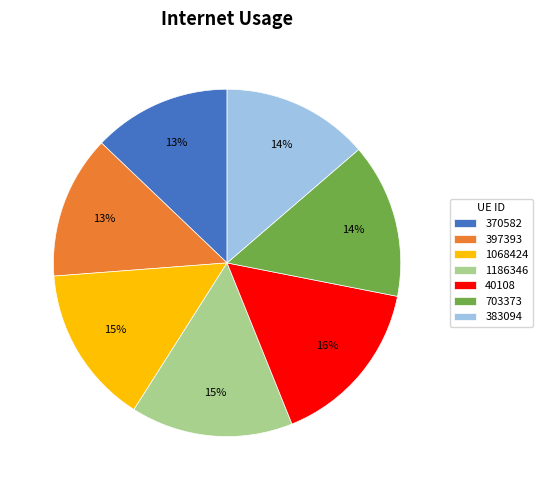

How many slices are in this pie chart?

7